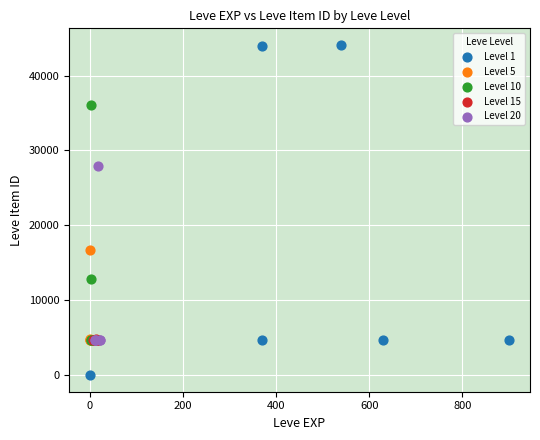

Which series contains the lowest Y value?

Level 1